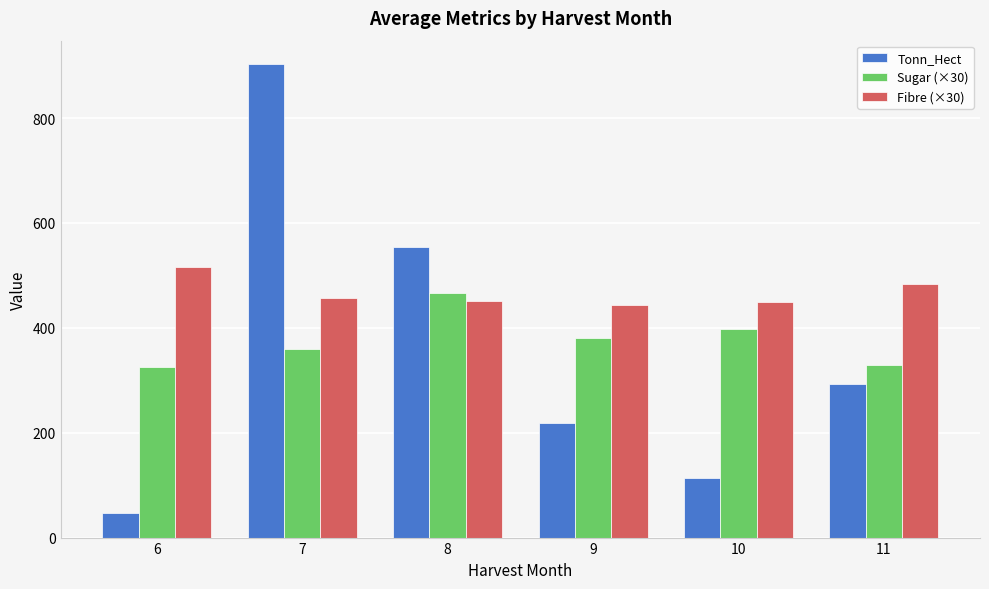

The Fibre (×30) series shows 347.8 at 6. True or false?

False